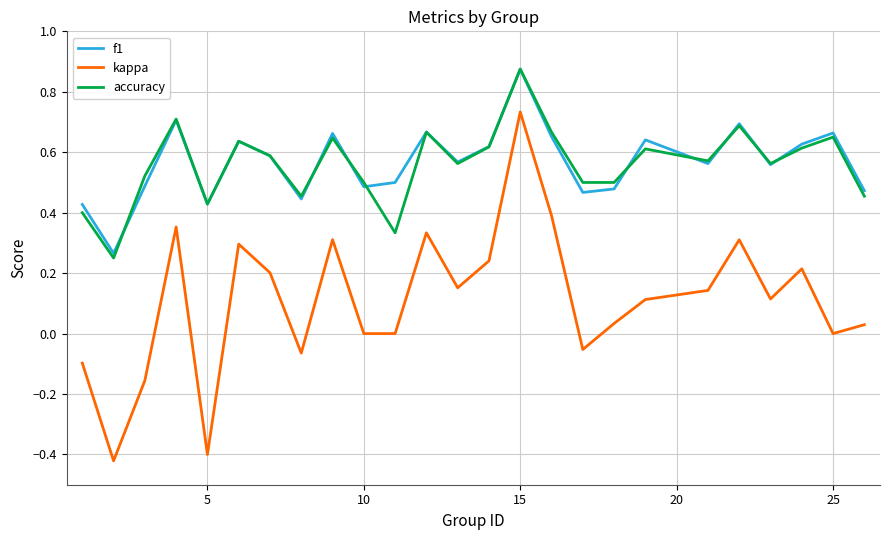

Which series has the widest spread of values?

kappa